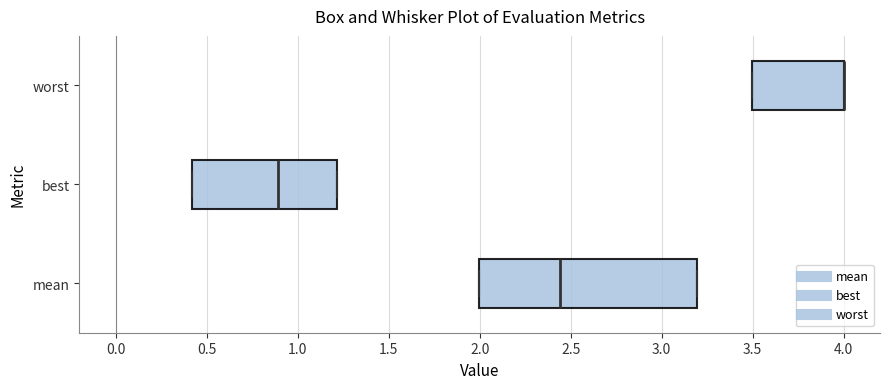

Where is the left edge of the box for worst on the x-axis? The values are not printed on the chart, so give them approximately, as read against the axis.

3.50